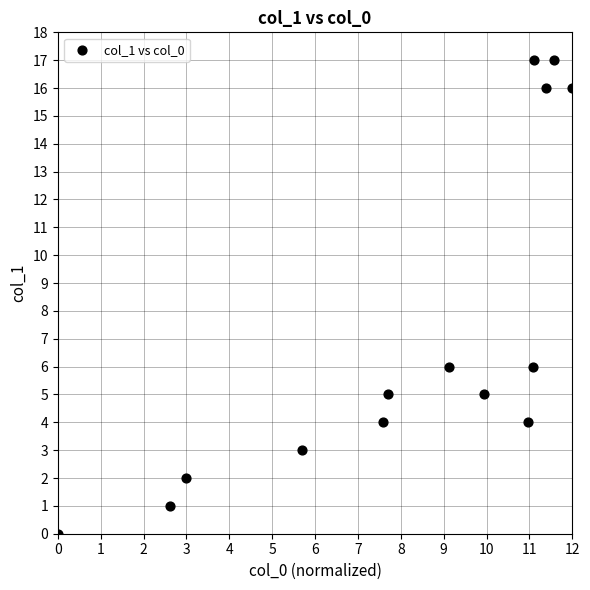

What is the range of Y values (max minus min)?

17